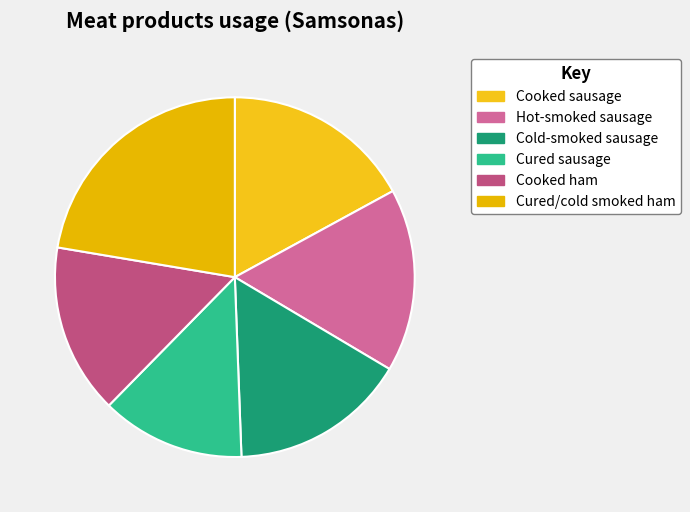

Is there any slice that represents more than half of the pie?

No